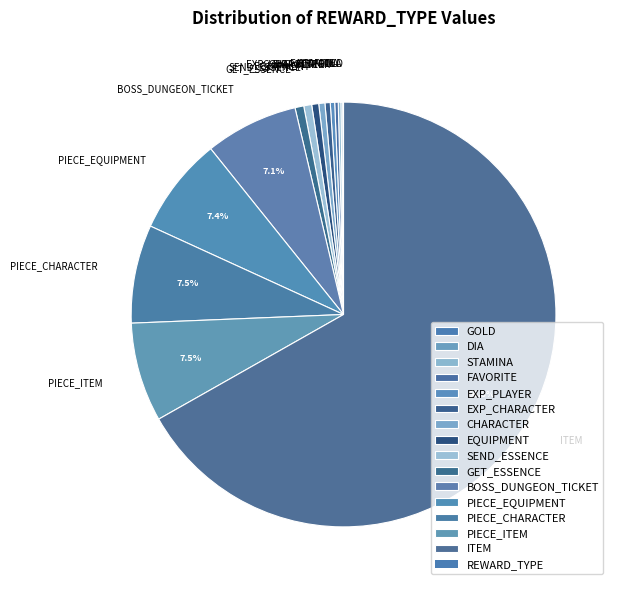

To the nearest percent, what portion does SEND_ESSENCE represent?

1%